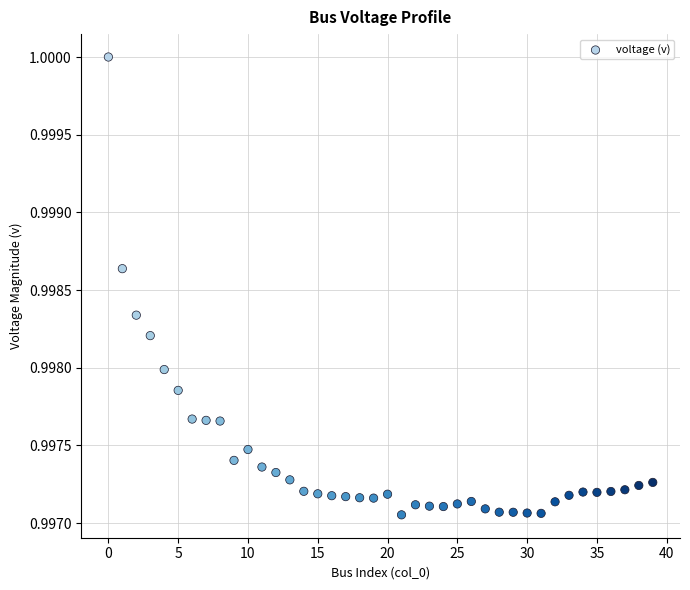

How many data points are displayed?

40